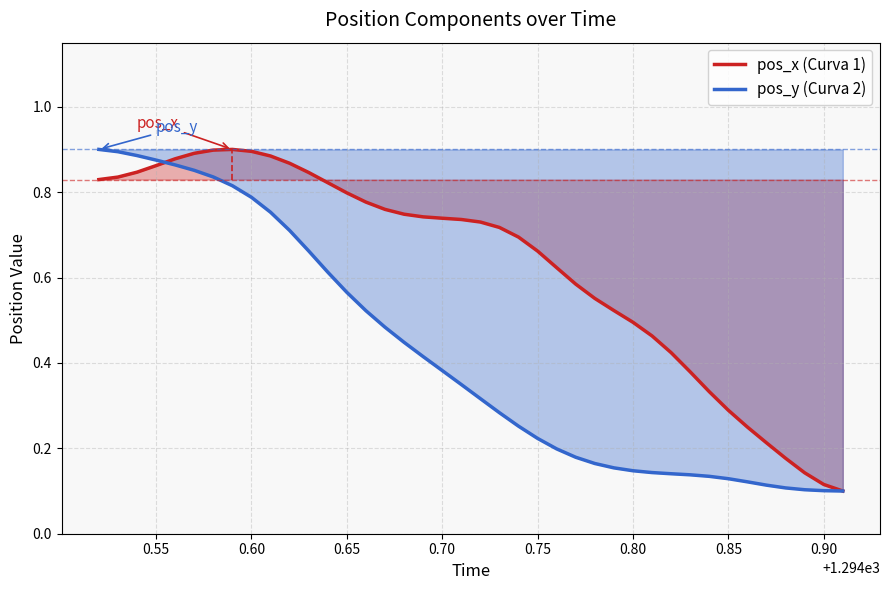

Reading left to right, extract all data points from this chart.

pos_x (Curva 1): 0.8	0.8	0.8	0.9	0.9	0.9	0.9	0.9	0.9	0.9	0.9	0.8	0.8	0.8	0.8	0.8	0.7	0.7	0.7	0.7	0.7	0.7	0.7	0.7	0.6	0.6	0.6	0.5	0.5	0.5	0.4	0.4	0.3	0.3	0.2	0.2	0.2	0.1	0.1	0.1
pos_y (Curva 2): 0.9	0.9	0.9	0.9	0.9	0.9	0.8	0.8	0.8	0.8	0.7	0.7	0.6	0.6	0.5	0.5	0.4	0.4	0.4	0.3	0.3	0.3	0.3	0.2	0.2	0.2	0.2	0.2	0.1	0.1	0.1	0.1	0.1	0.1	0.1	0.1	0.1	0.1	0.1	0.1